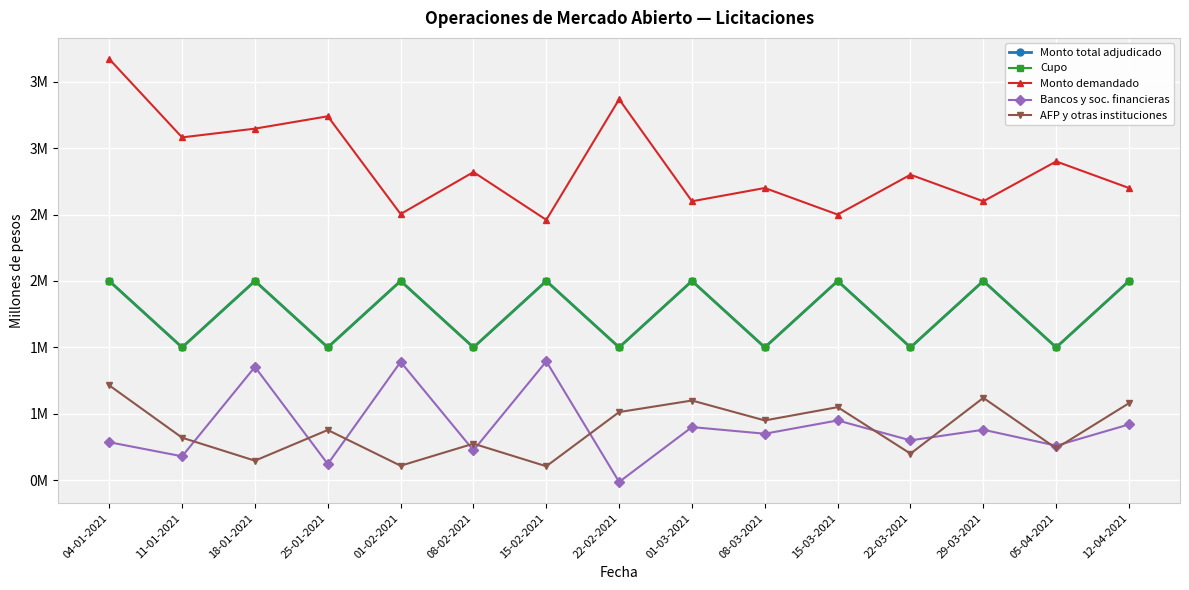

True or false: Monto total adjudicado has a value of 1500000 at 22-02-2021.

True